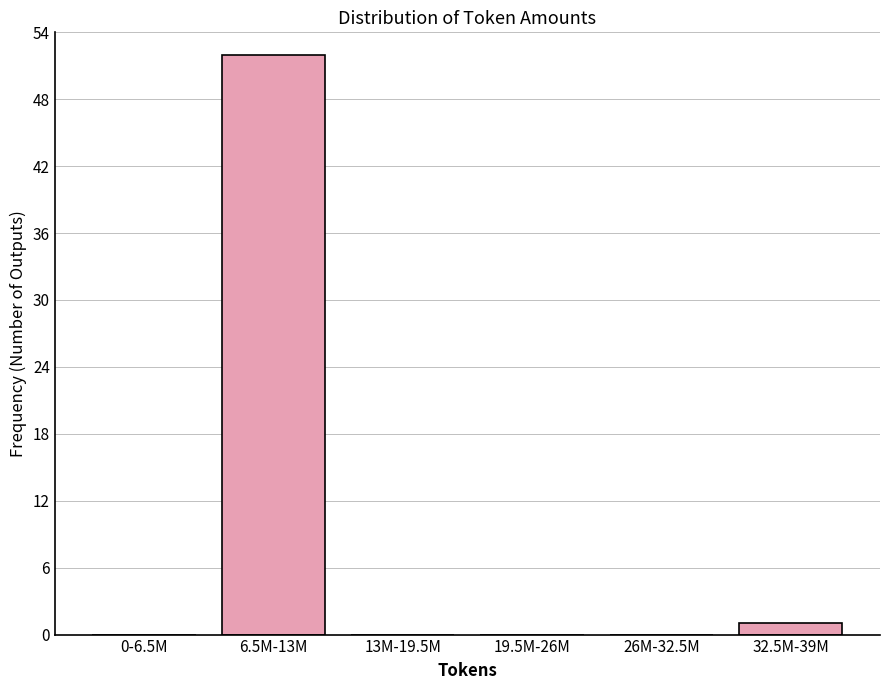

Reading left to right, transcribe all the data shown in this chart.

0-6.5M=0	6.5M-13M=52	13M-19.5M=0	19.5M-26M=0	26M-32.5M=0	32.5M-39M=1